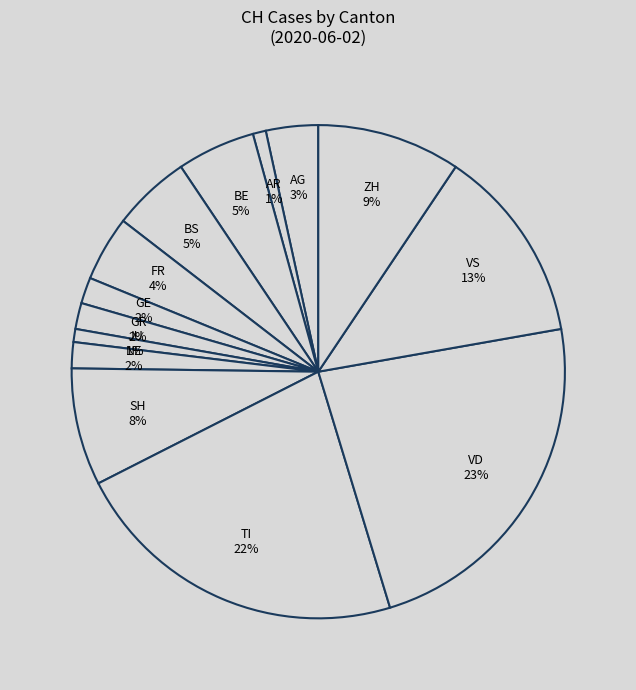

True or false: JU accounts for 11% of the total.

False